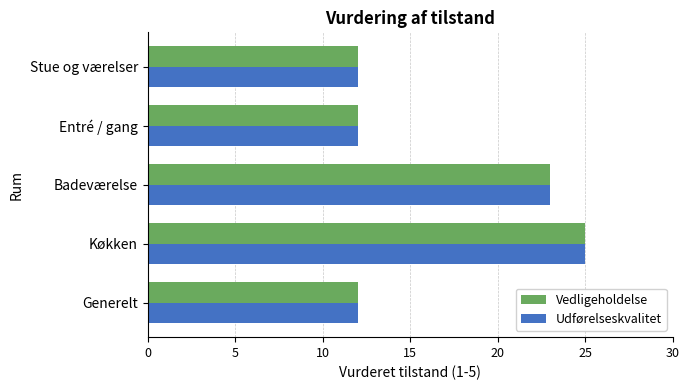

Where is Udførelseskvalitet nearest to the value 18?

Badeværelse